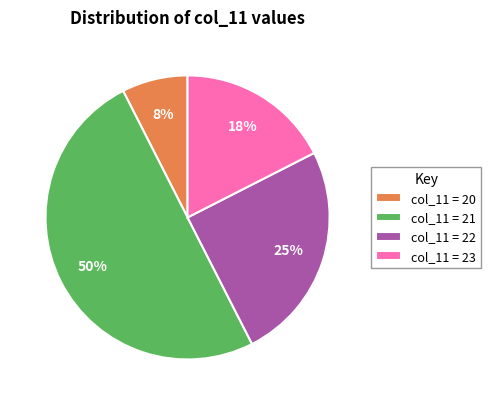

To the nearest percent, what is the average slice percentage?

25%